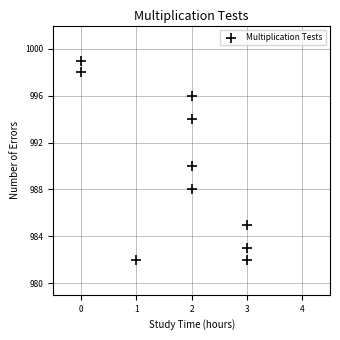

What is the range of Y values (max minus min)?

17